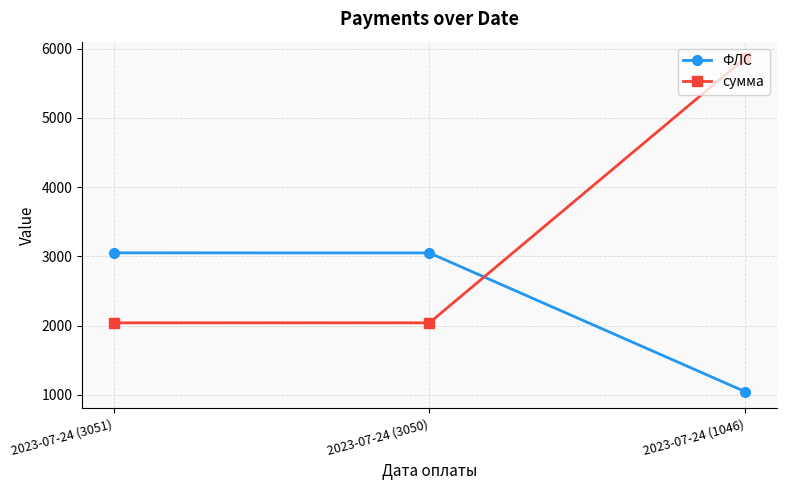

The value of сумма at 2023-07-24 (1046) is 5861.7. True or false?

True